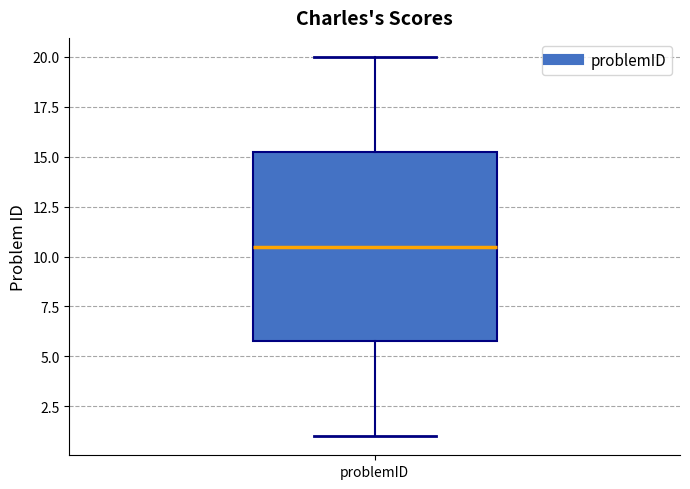

Read this box plot against the y-axis: the position of the median line, the range covered by the box, and the ends of both whiskers. The values are not printed on the chart, so give them approximately, as read against the axis.

median 10.5, box 6.0 to 15.5, whiskers 1.0 to 20.0